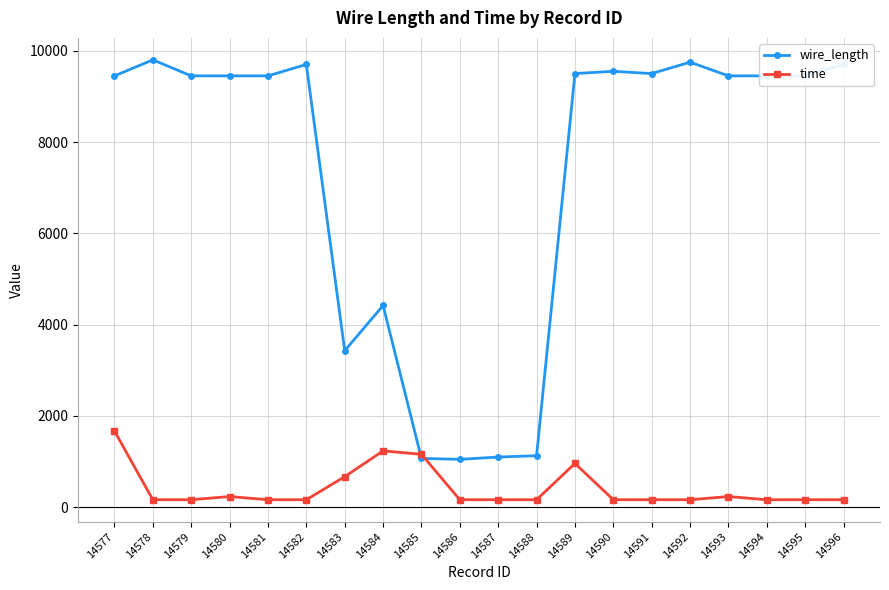

What is the greatest value displayed?

9800